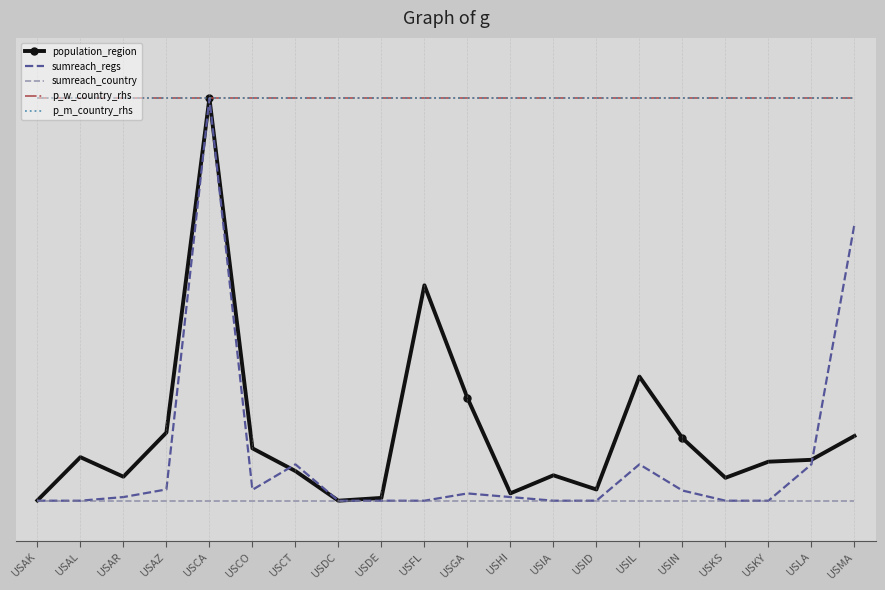

What is the total value across all series at USCA?

4.0